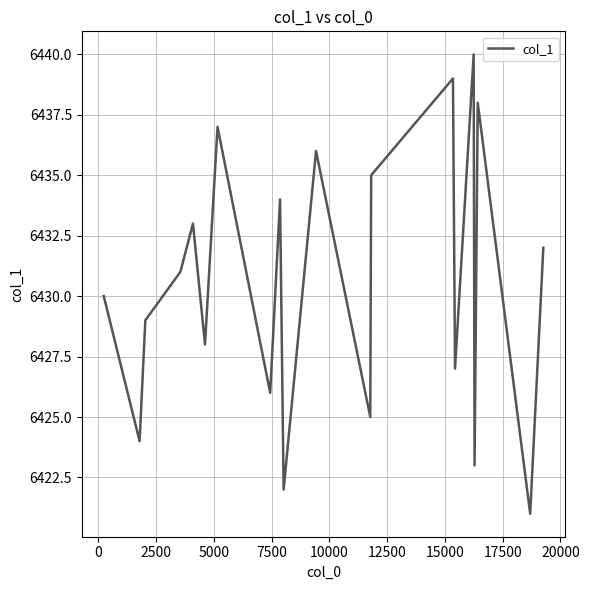

Reading left to right, extract all data points from this chart.

6430	6424	6429	6431	6433	6428	6437	6426	6434	6422	6436	6425	6435	6439	6427	6440	6423	6438	6421	6432